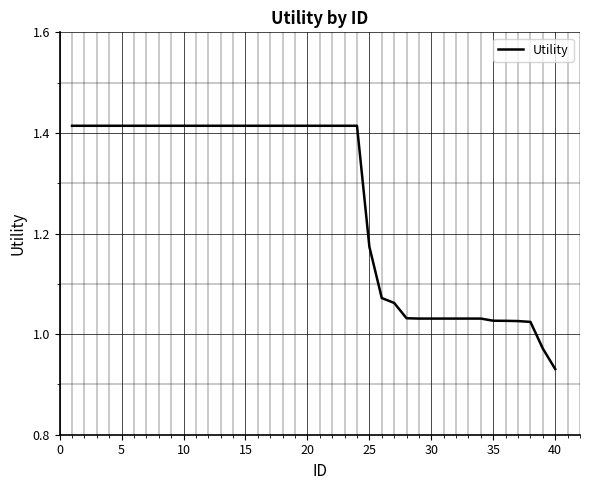

What is the difference between the maximum and minimum values?

0.5